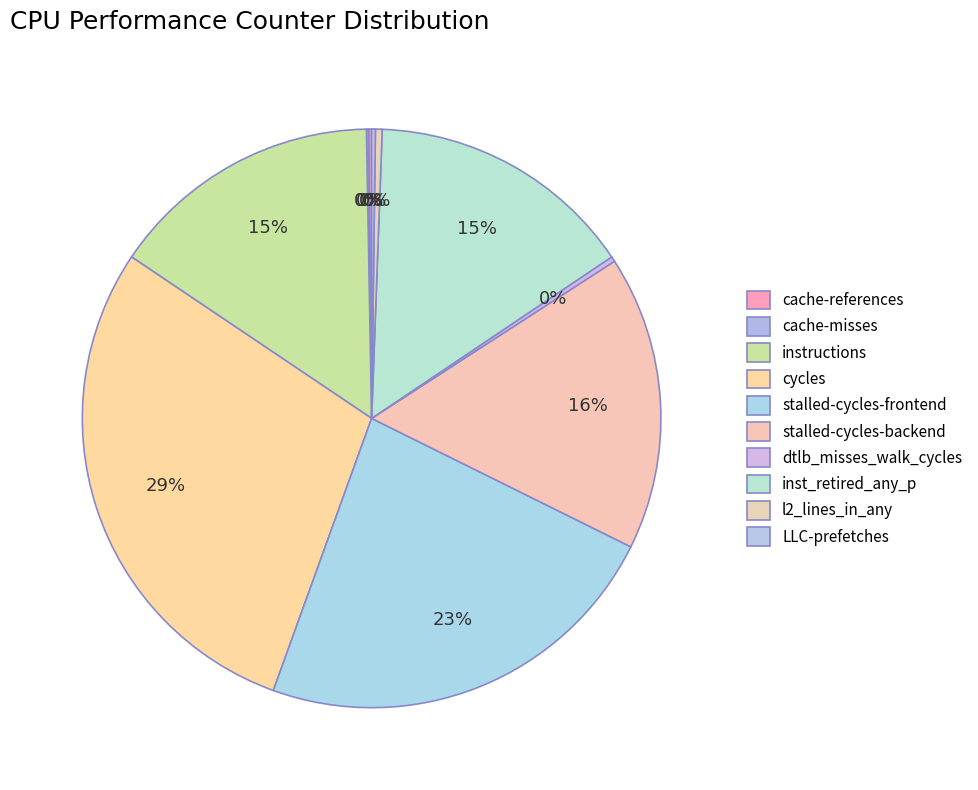

What percentage is NOT represented by l2_lines_in_any?

99.6%